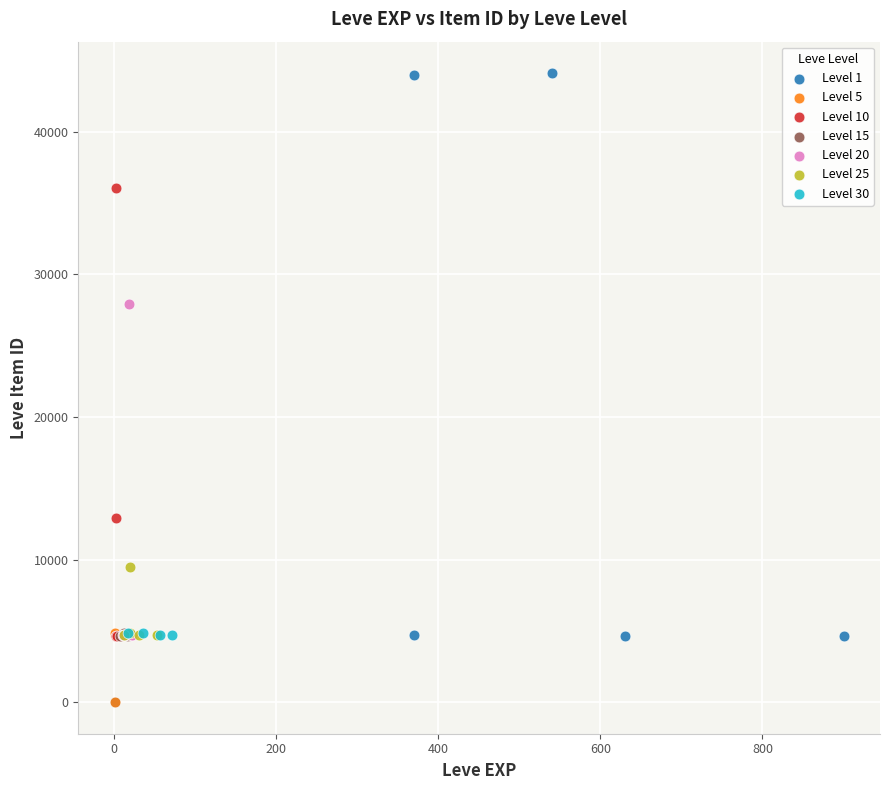

Which series has the widest spread of Y values?

Level 1